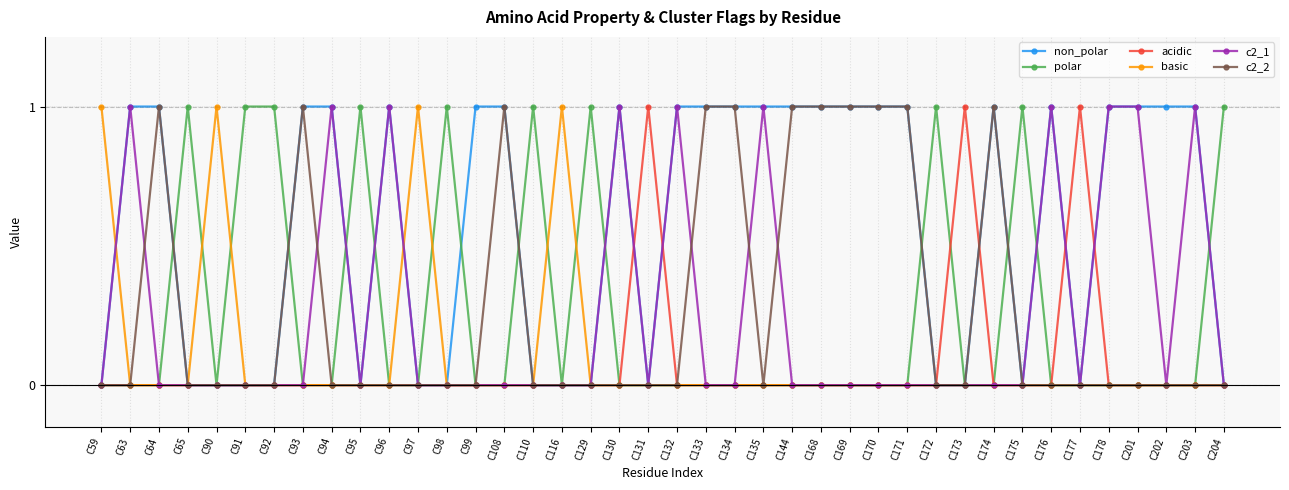

How many c2_2 values are between 0 and 1?

40